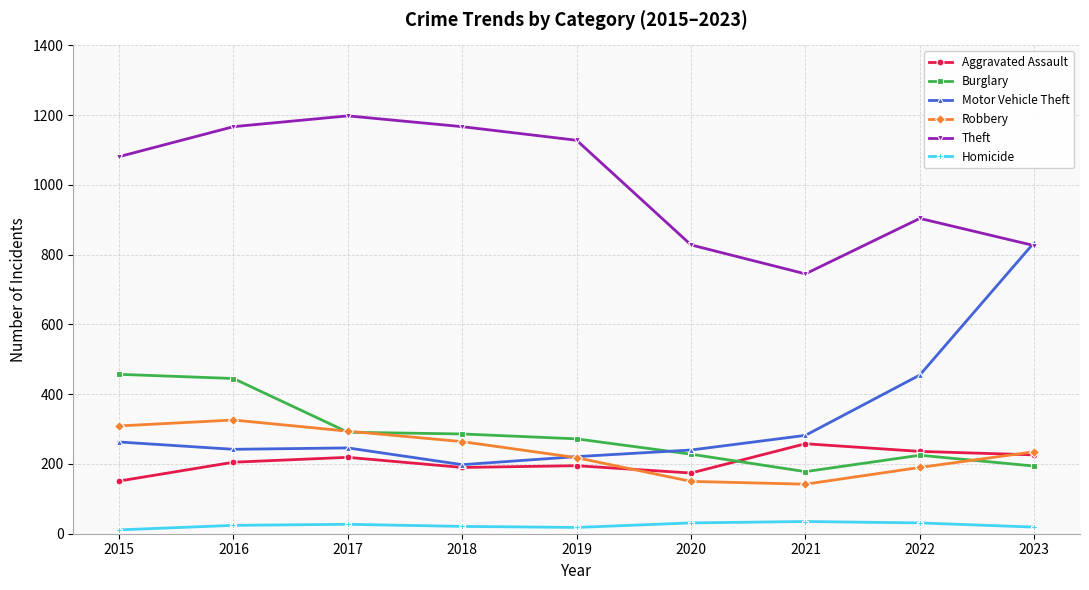

At how many categories does at least one series exceed 364?

9